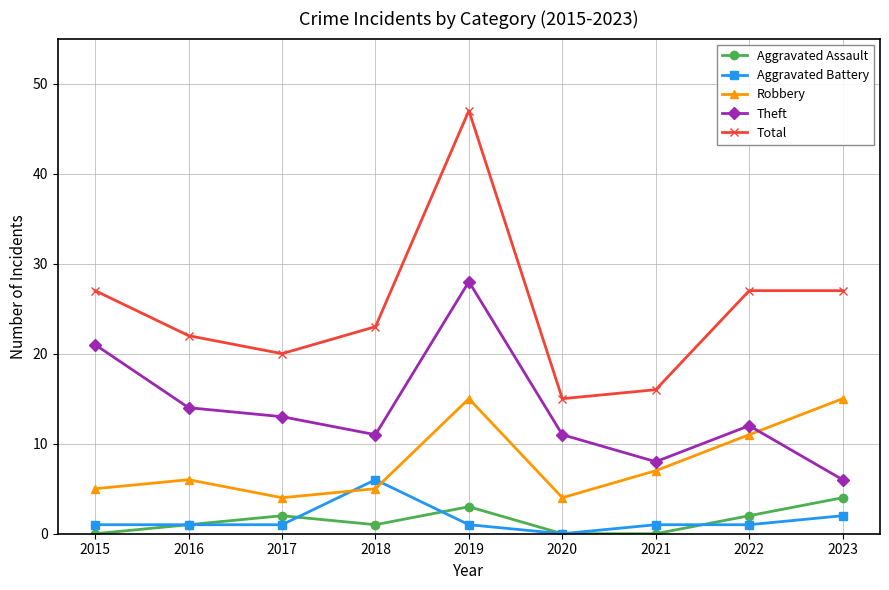

How many distinct data groups are displayed?

5